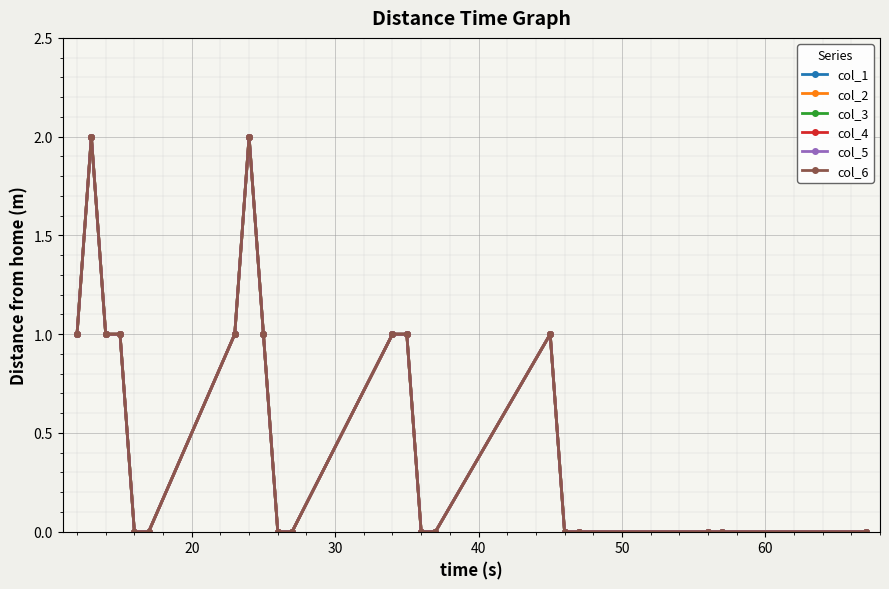

Is this an area chart (filled region under the line)?

No